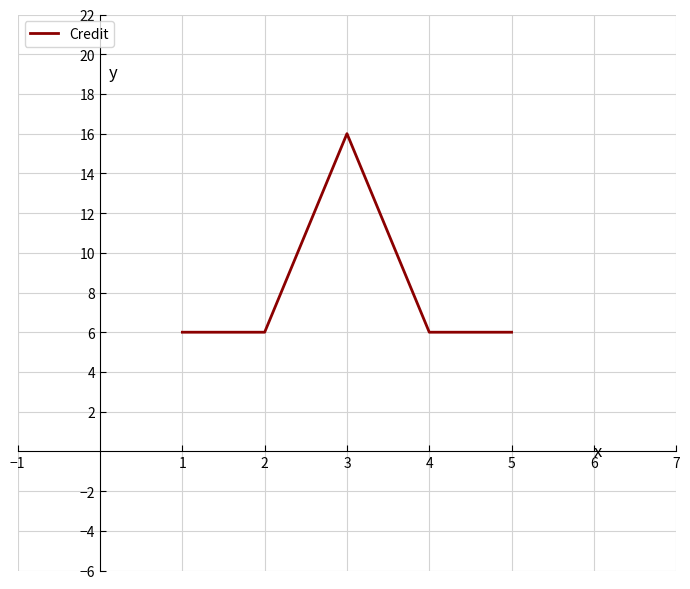

Reading right to left, what are all the values shown in this chart?

5=6	4=6	3=16	2=6	1=6